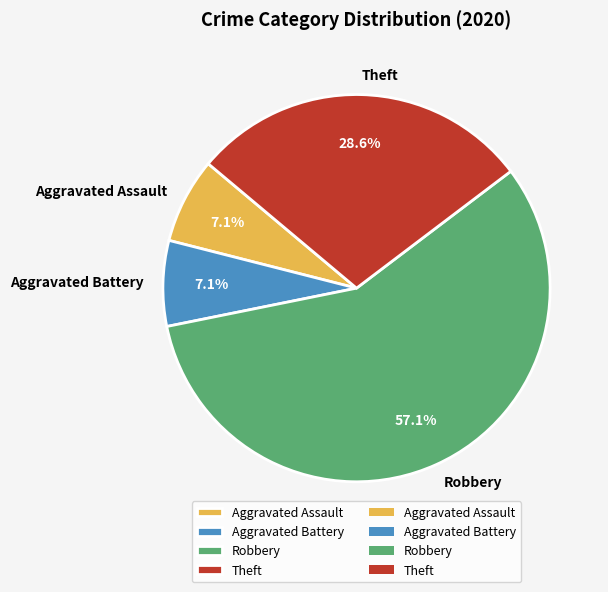

Do Theft and Aggravated Assault together represent more than half of the pie?

No